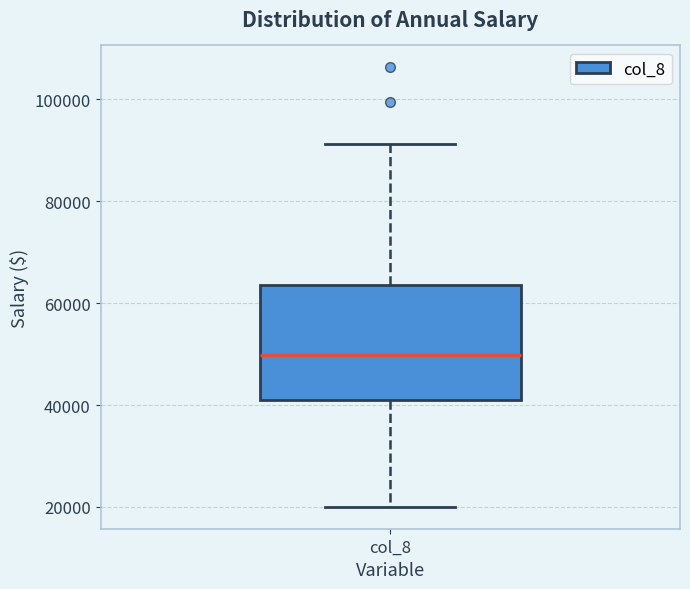

Where is the upper edge of the box for col_8 on the y-axis? The values are not printed on the chart, so give them approximately, as read against the axis.

64000